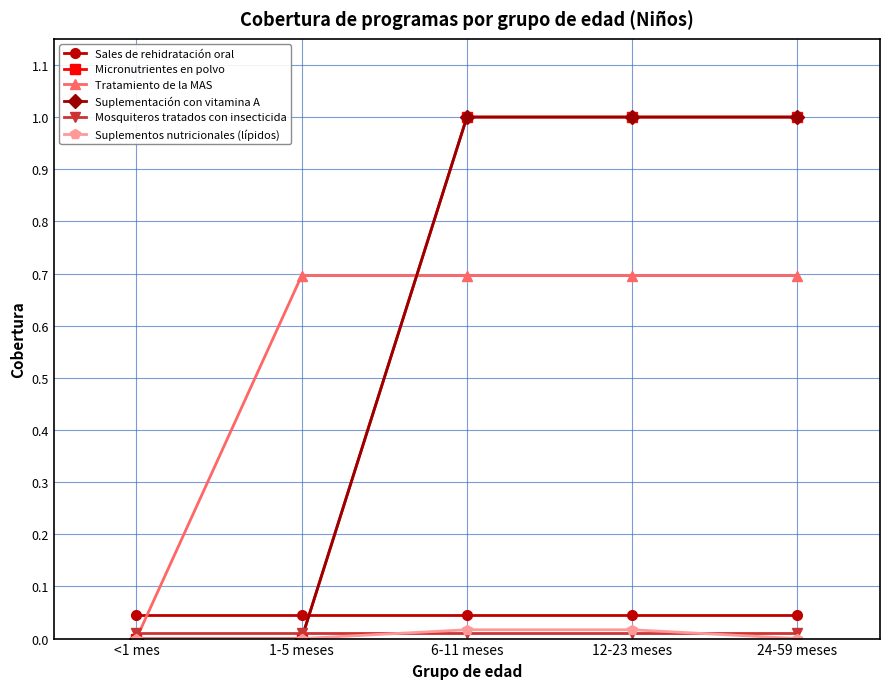

Reading left to right, what are all the values shown in this chart?

Sales de rehidratación oral: 0.0	0.0	0.0	0.0	0.0
Micronutrientes en polvo: 0.0	0.0	1.0	1.0	1.0
Tratamiento de la MAS: 0.0	0.7	0.7	0.7	0.7
Suplementación con vitamina A: 0.0	0.0	1.0	1.0	1.0
Mosquiteros tratados con insecticida: 0.0	0.0	0.0	0.0	0.0
Suplementos nutricionales (lípidos): 0.0	0.0	0.0	0.0	0.0